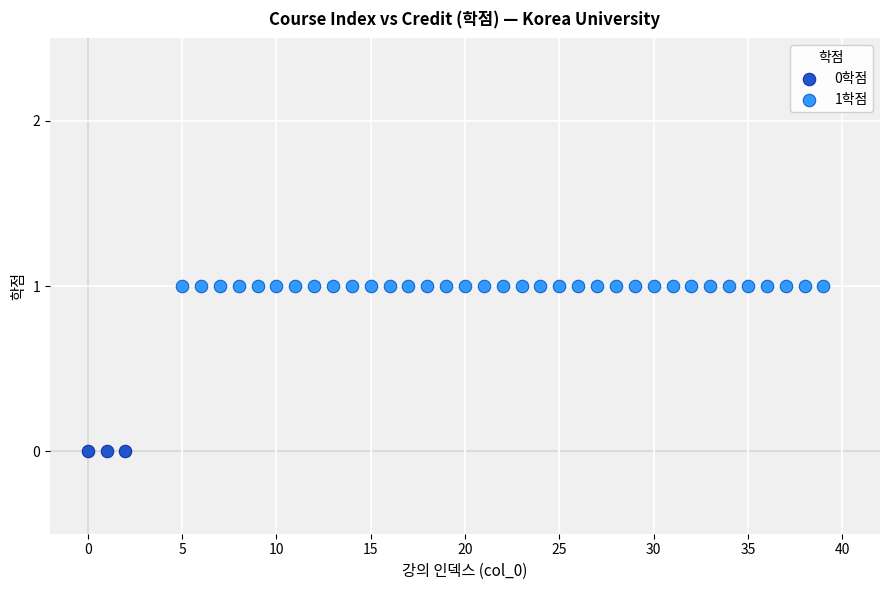

Which series reaches the minimum Y coordinate?

0학점